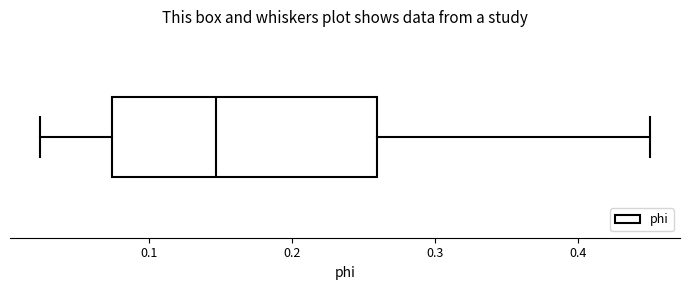

Read this box plot against the x-axis: the position of the median line, the range covered by the box, and the ends of both whiskers. The values are not printed on the chart, so give them approximately, as read against the axis.

median 0.15, box 0.07 to 0.26, whiskers 0.02 to 0.45